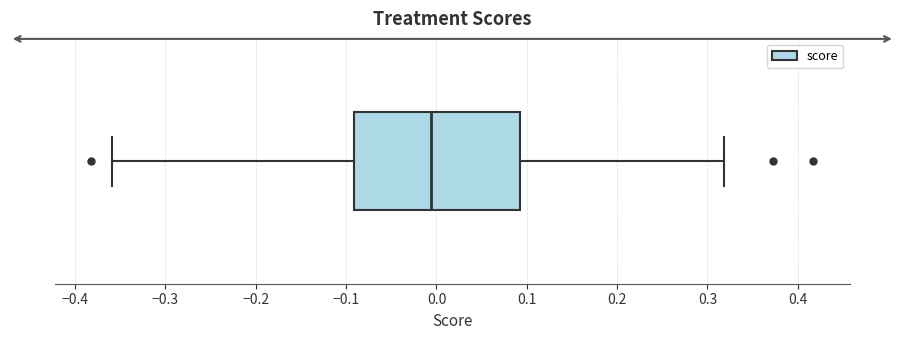

Read this box plot against the x-axis: the position of the median line, the range covered by the box, and the ends of both whiskers. The values are not printed on the chart, so give them approximately, as read against the axis.

median -0.01, box -0.09 to 0.09, whiskers -0.36 to 0.32